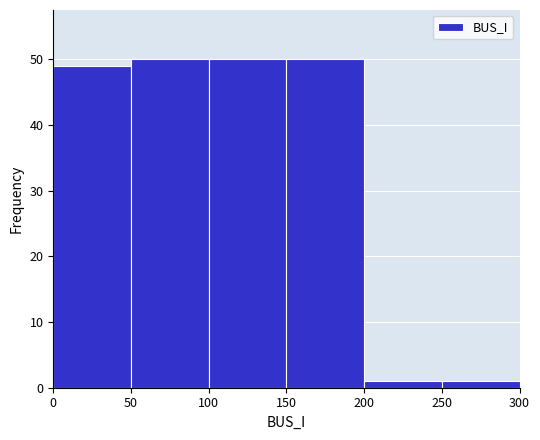

How tall is the bar that spans 200 to 250 on the x-axis? The values are not printed on the chart, so give them approximately, as read against the axis.

1